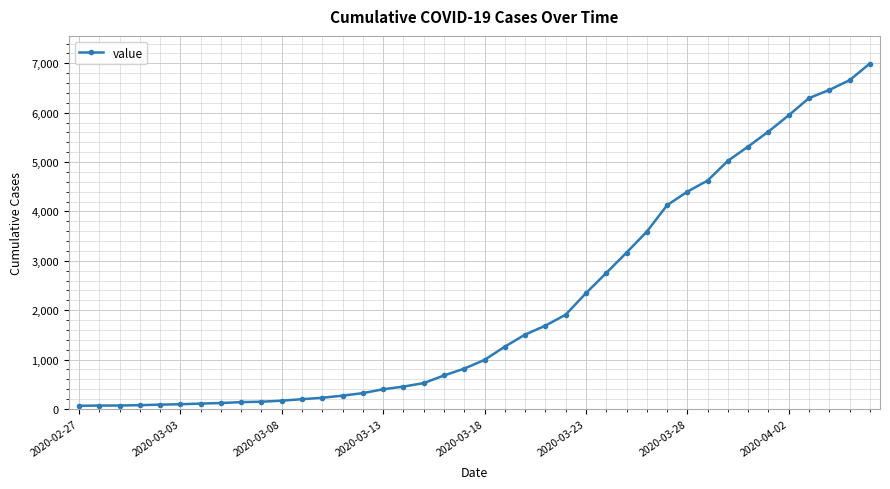

What is the greatest value displayed?

6995